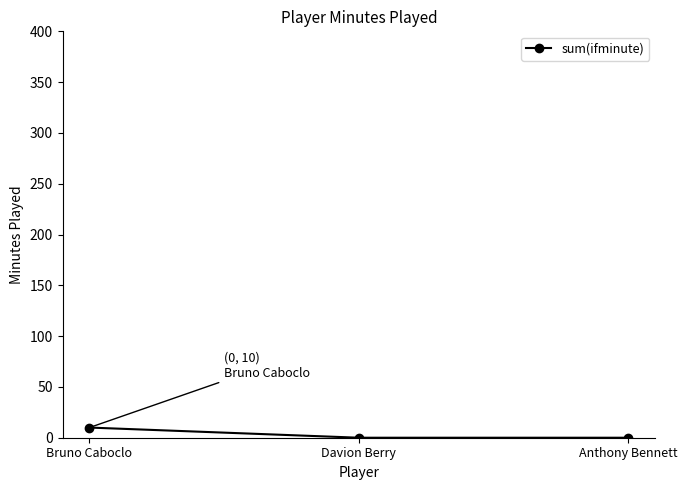

What is the value of the 1st point from the left?

10